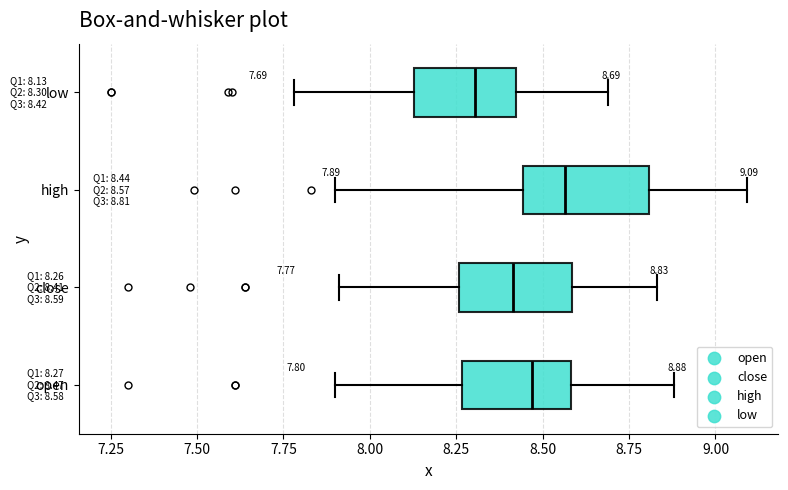

Which box's median line is the furthest to the left?

low